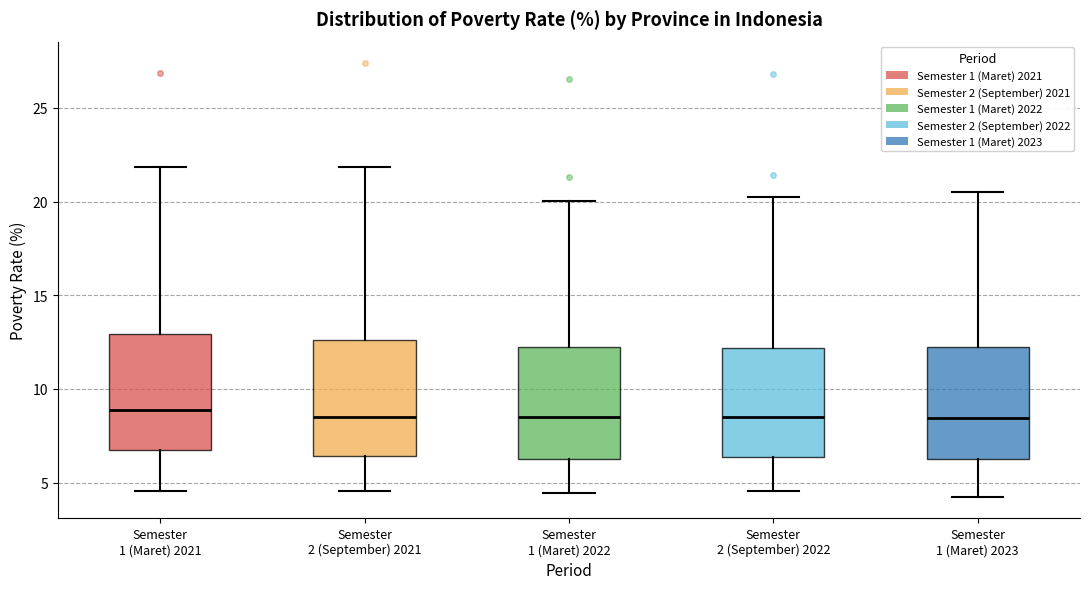

Where is the upper edge of the box for Semester 1 (Maret) 2023 on the y-axis? The values are not printed on the chart, so give them approximately, as read against the axis.

12.5